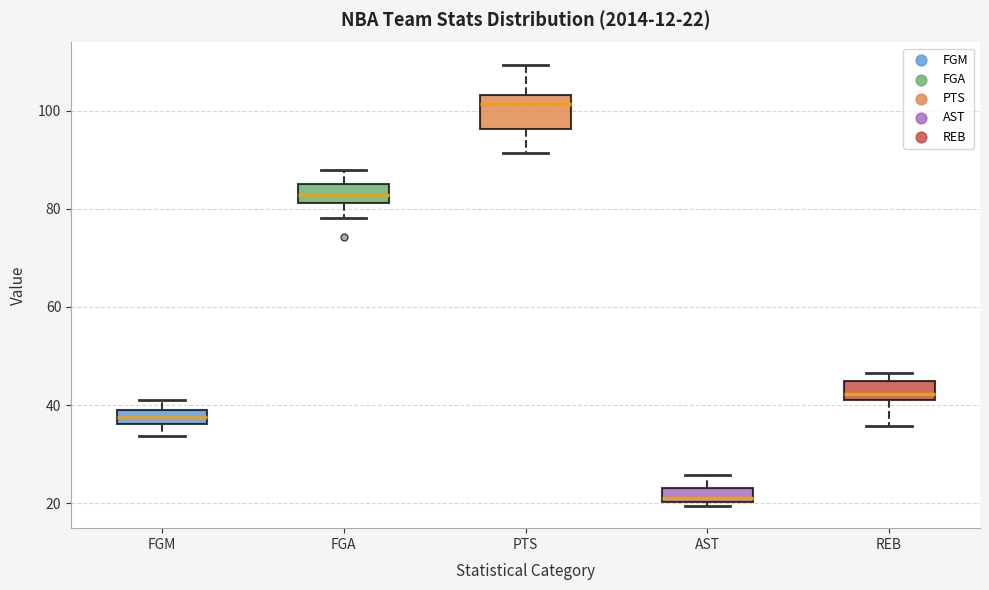

Which box's median line is the lowest?

AST